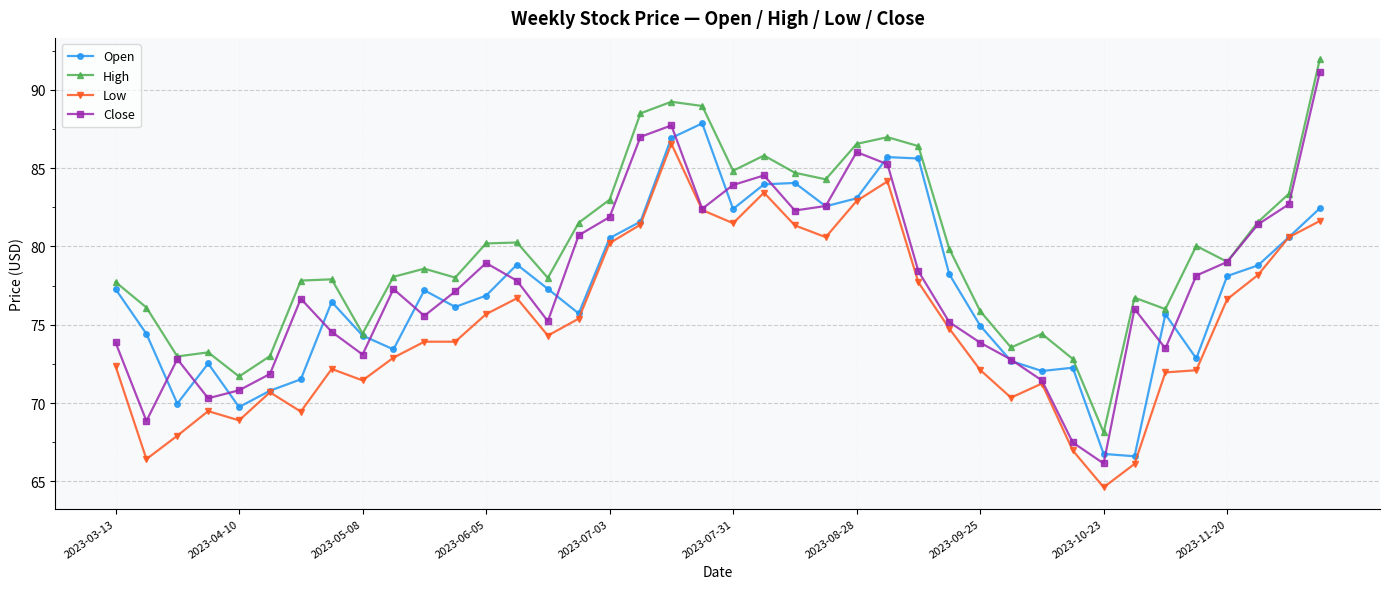

Which series has the widest spread of values?

Close